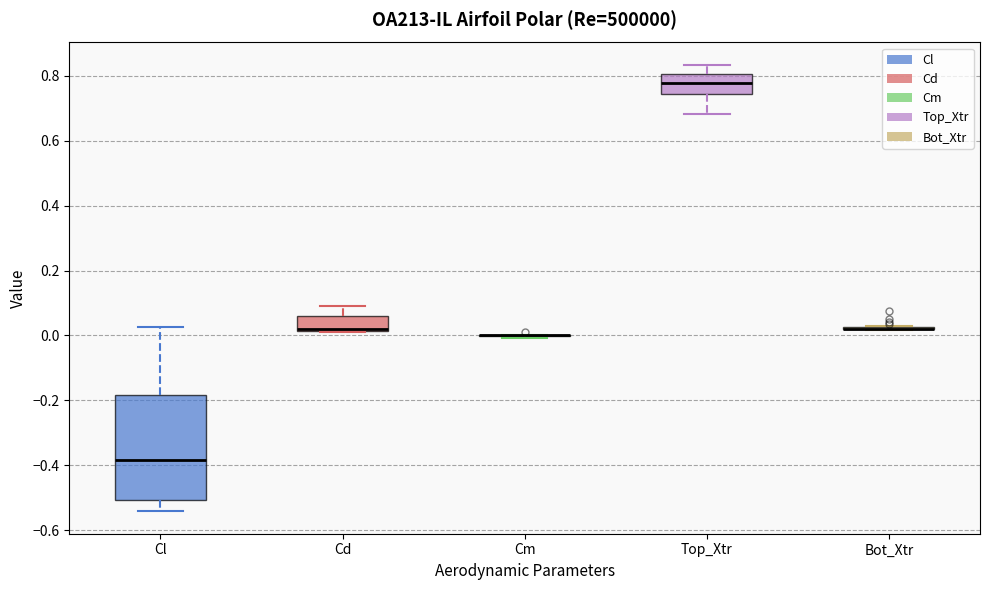

Where is the lower edge of the box for Top_Xtr on the y-axis? The values are not printed on the chart, so give them approximately, as read against the axis.

0.74